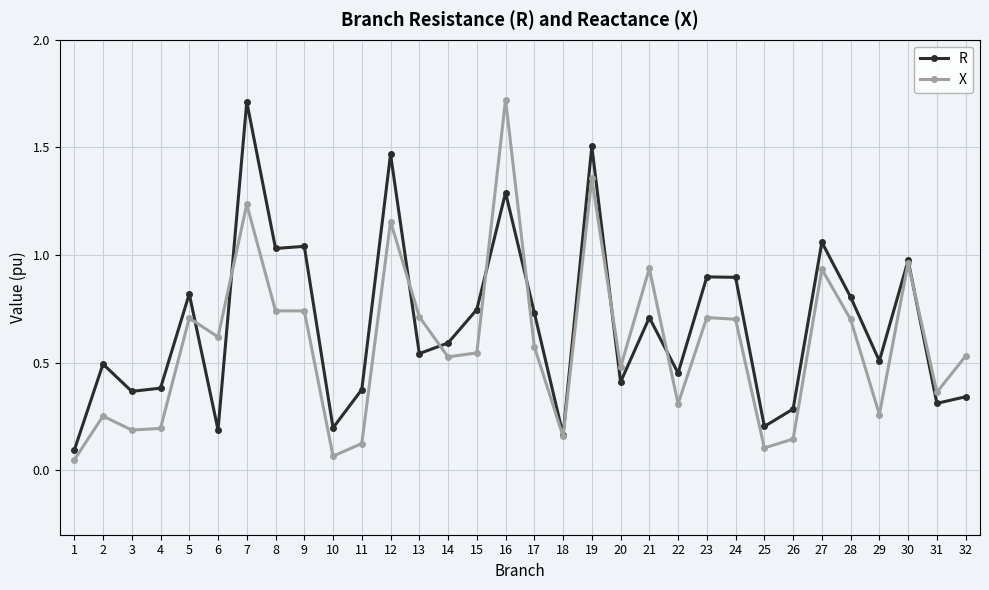

True or false: X has more than 2 interior local peaks.

True